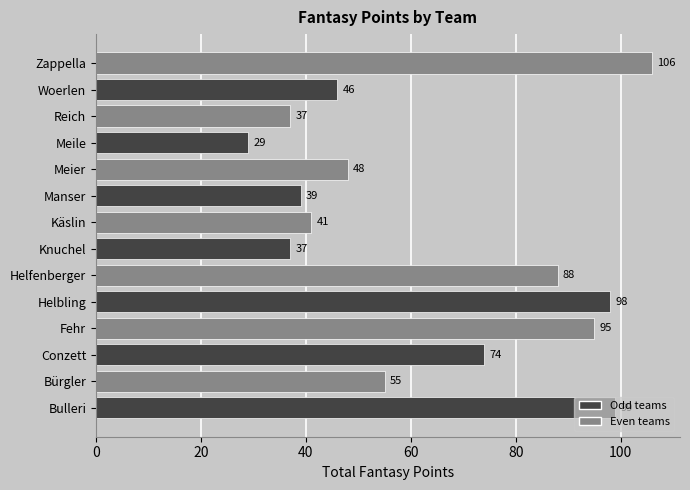

At which category does the chart reach its minimum across all series?

Meile